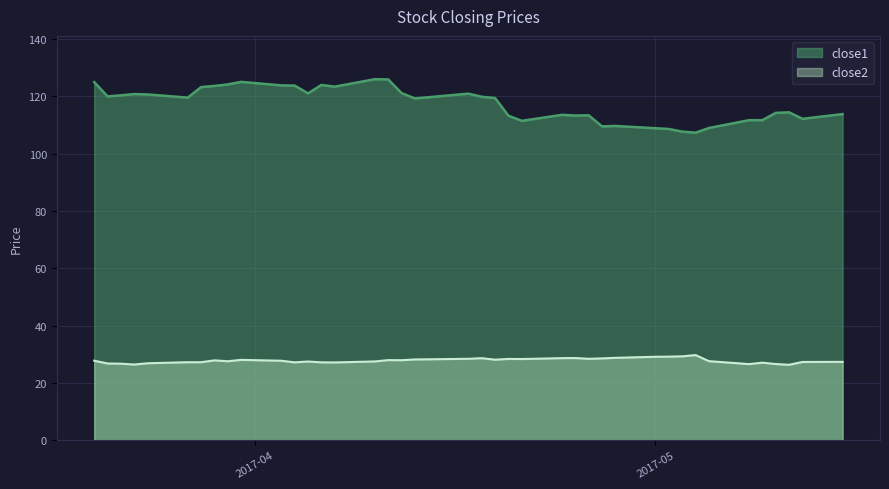

How many data points in close1 are above 119?

22